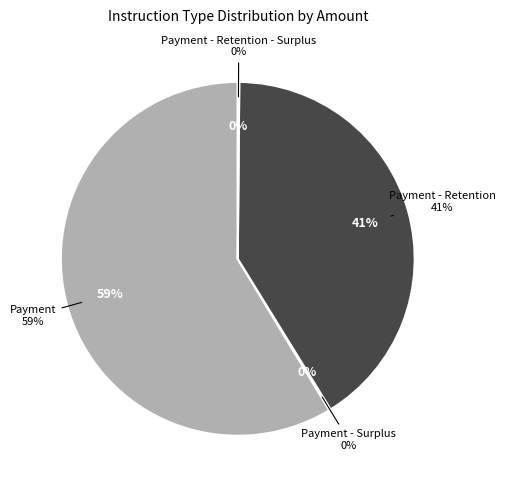

The Payment - Surplus slice represents 1% of the pie. True or false?

False